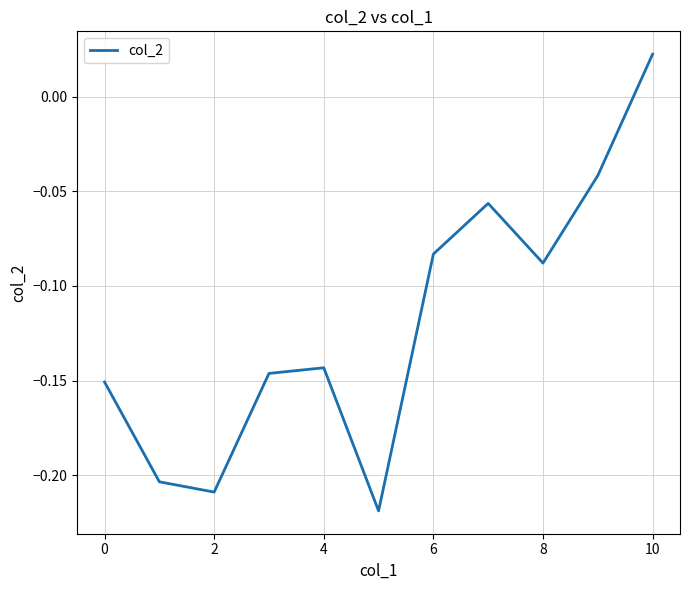

Where does the data first go above 0?

10